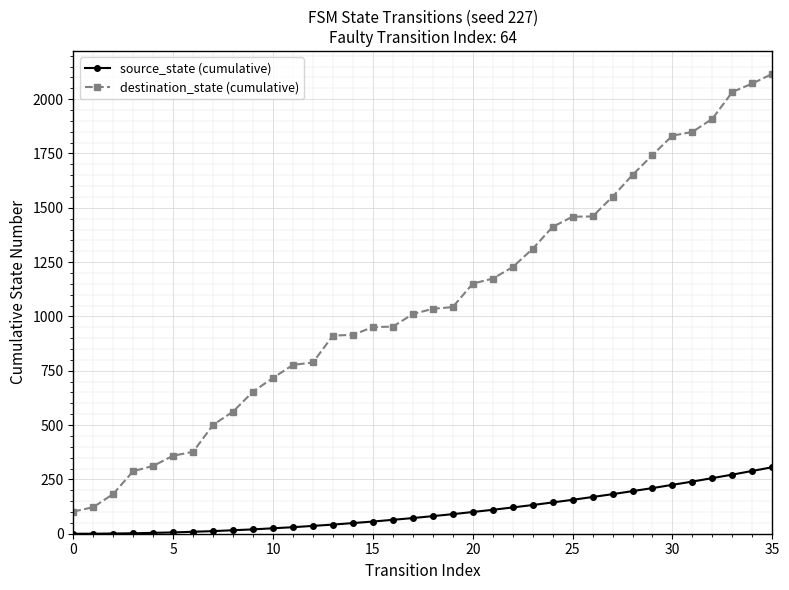

What is the sum of all source_state (cumulative) values?

3723